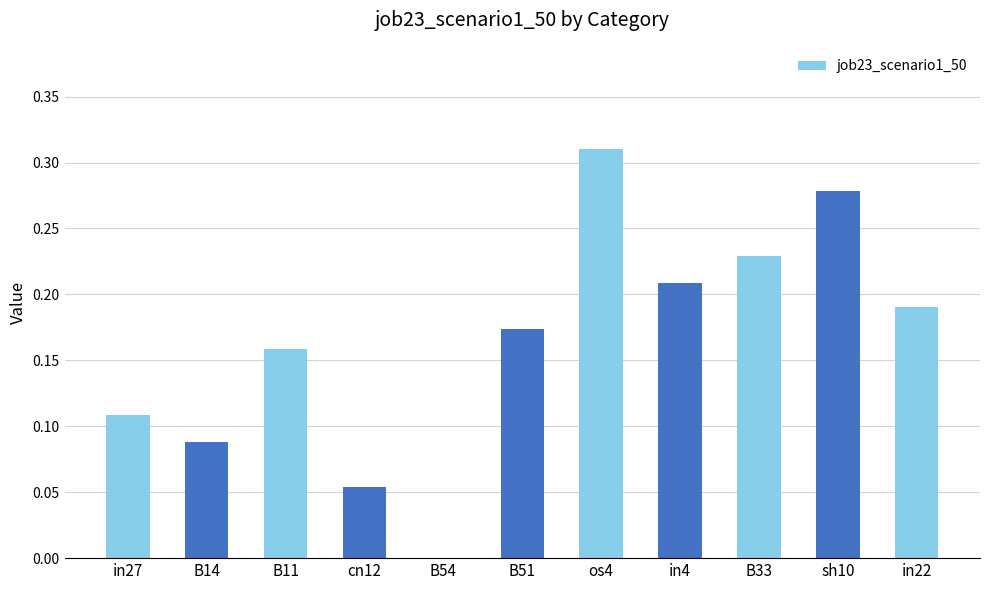

How many distinct data groups are displayed?

1